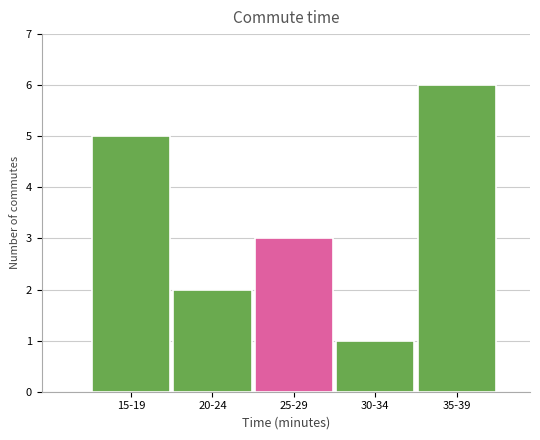

Reading right to left, extract all data points from this chart.

6	1	3	2	5